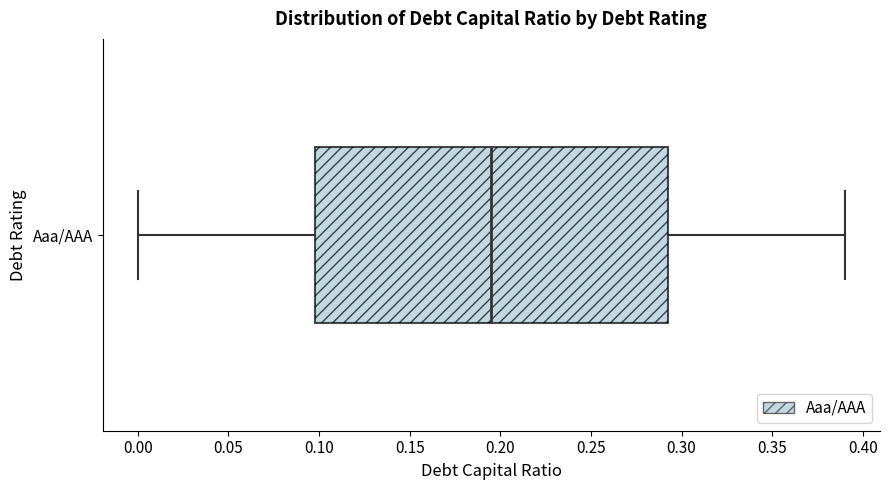

Read this box plot against the x-axis: the position of the median line, the range covered by the box, and the ends of both whiskers. The values are not printed on the chart, so give them approximately, as read against the axis.

median 0.195, box 0.100 to 0.295, whiskers 0.000 to 0.390